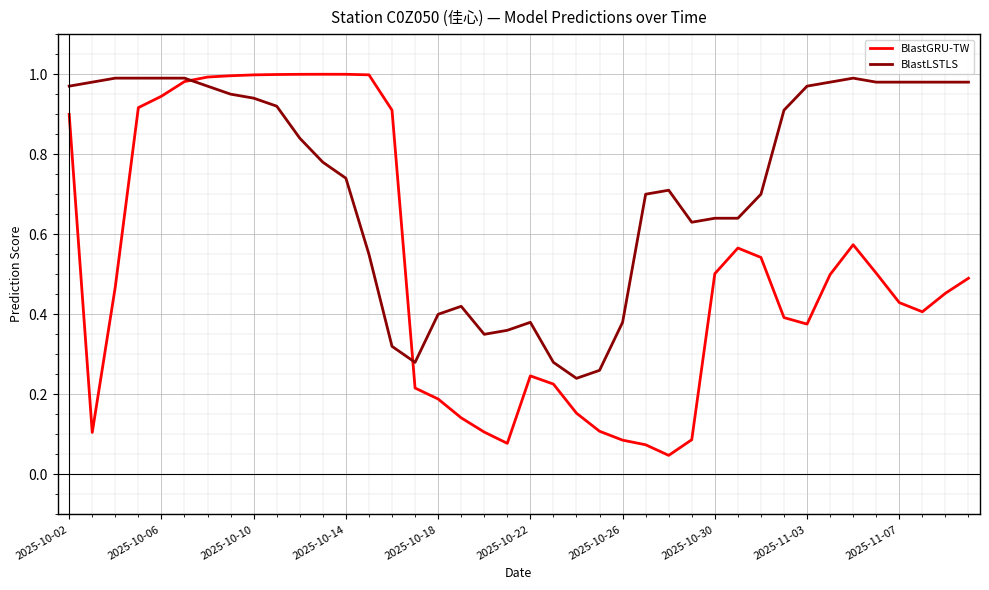

Which series has the largest total across all categories?

BlastLSTLS